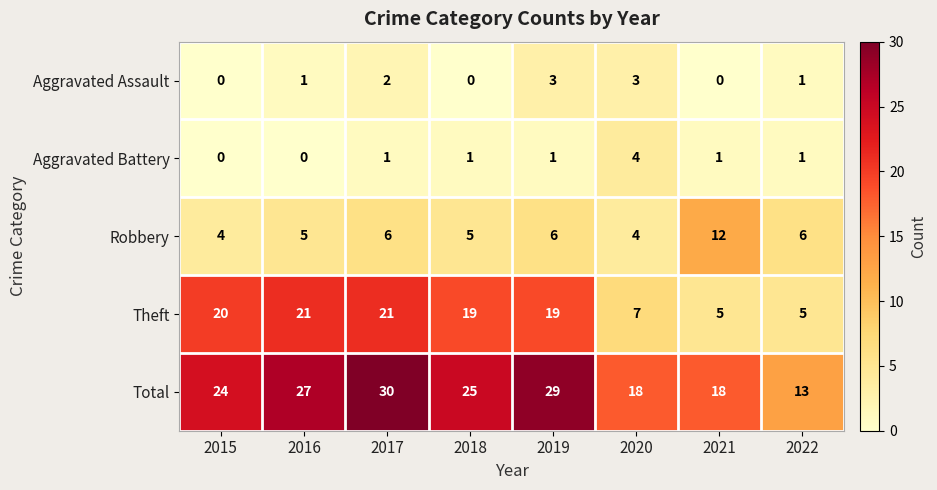

Which series has the widest spread of values?

Total